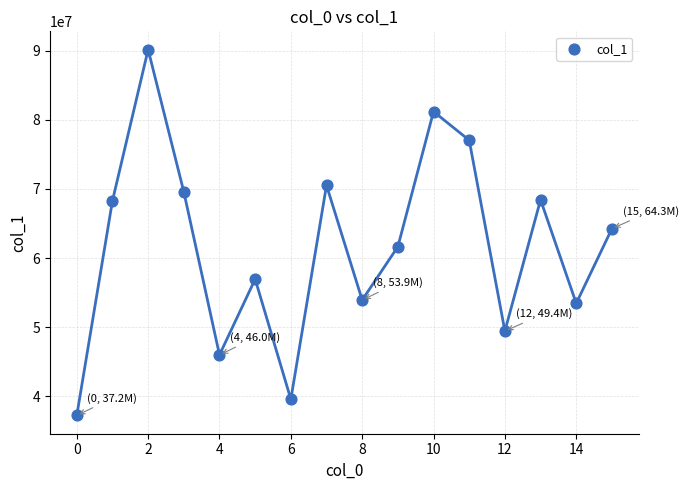

What is the range of Y values (max minus min)?

52907997.6